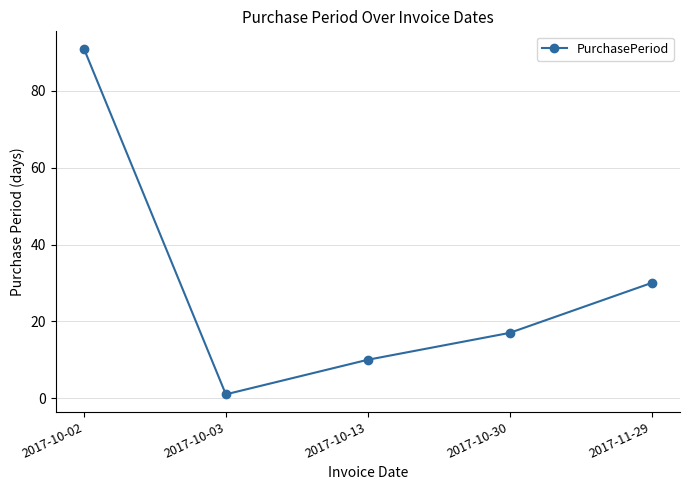

What is the sum of the values at 2017-10-30 and 2017-10-13?

27